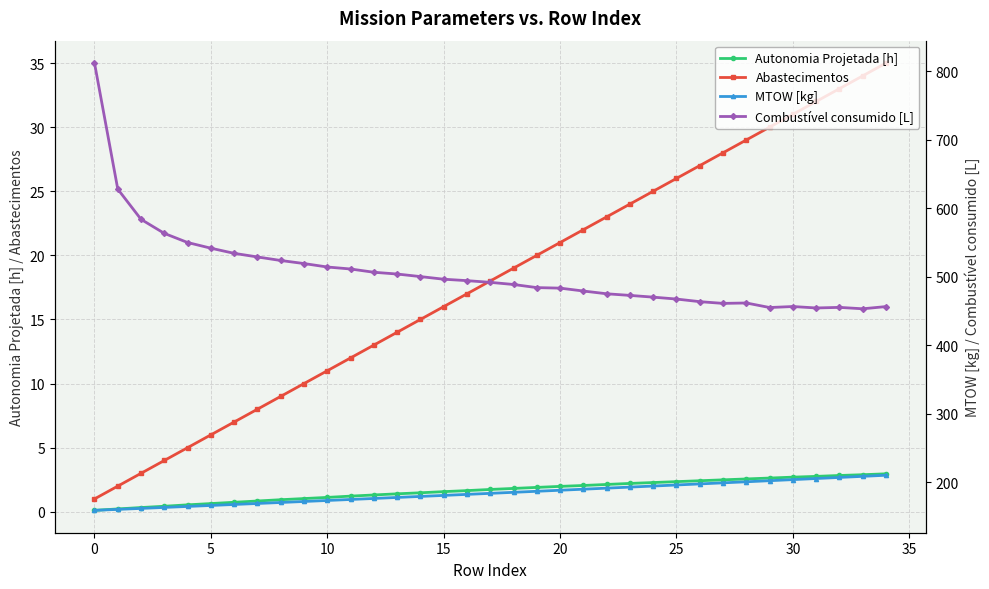

Where is Abastecimentos nearest to the value 18?

17